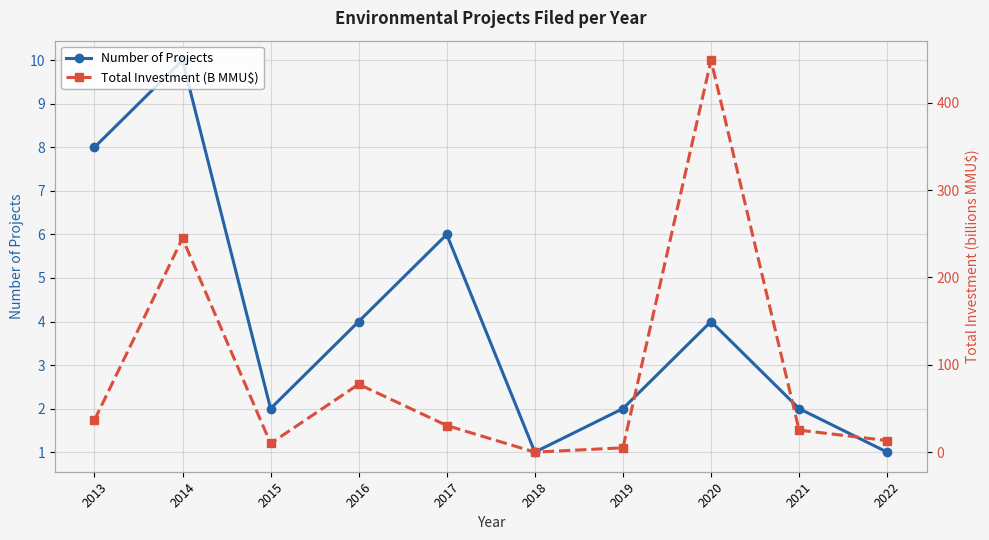

How many values in the Total Investment (B MMU$) series exceed 30?

5